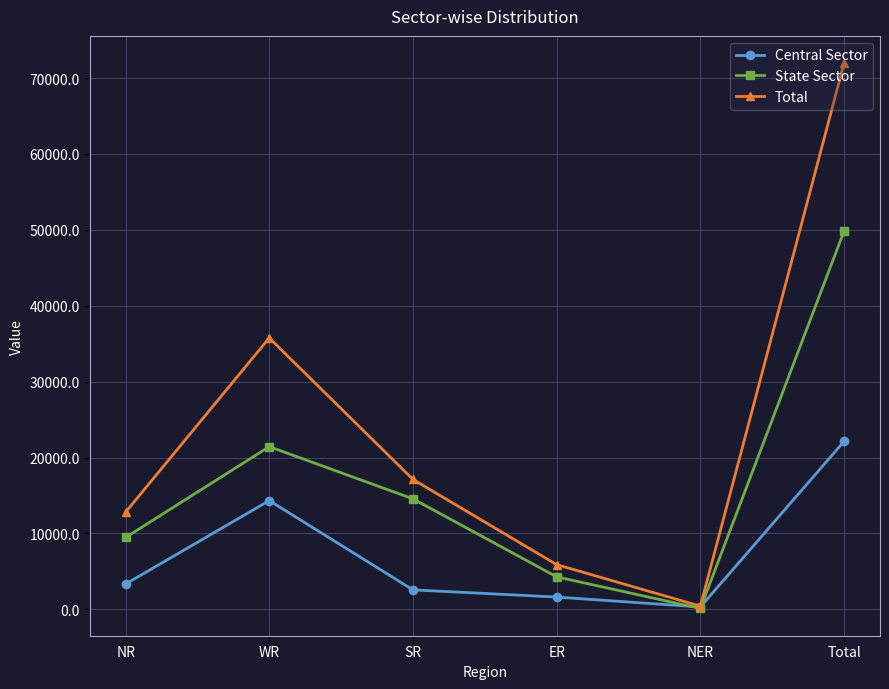

Reading left to right, list all the values displayed in this chart.

Central Sector: NR=3329	WR=14326	SR=2560	ER=1610	NER=305	Total=22130
State Sector: NR=9465	WR=21435	SR=14552	ER=4275	NER=110	Total=49837
Total: NR=12794	WR=35761	SR=17112	ER=5885	NER=414	Total=71967